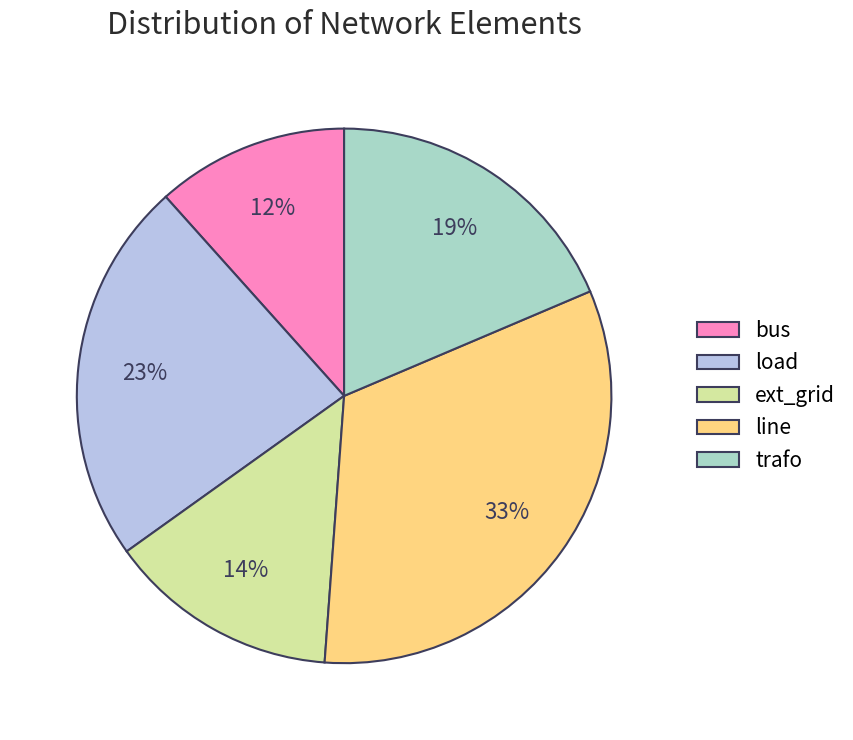

The line slice represents 19% of the pie. True or false?

False